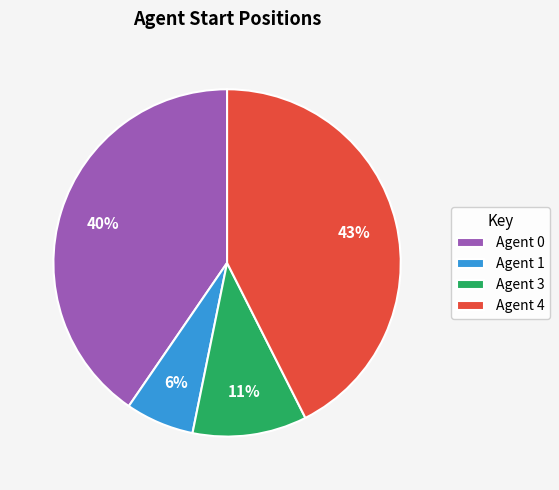

How many segments does this pie chart have?

4